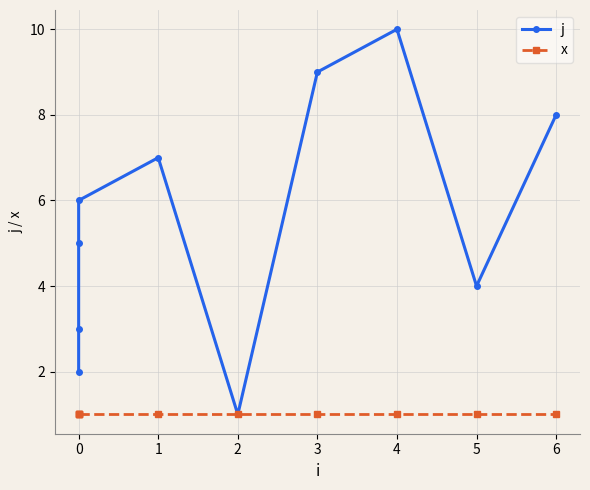

True or false: x has a value of 0 at 5.

False